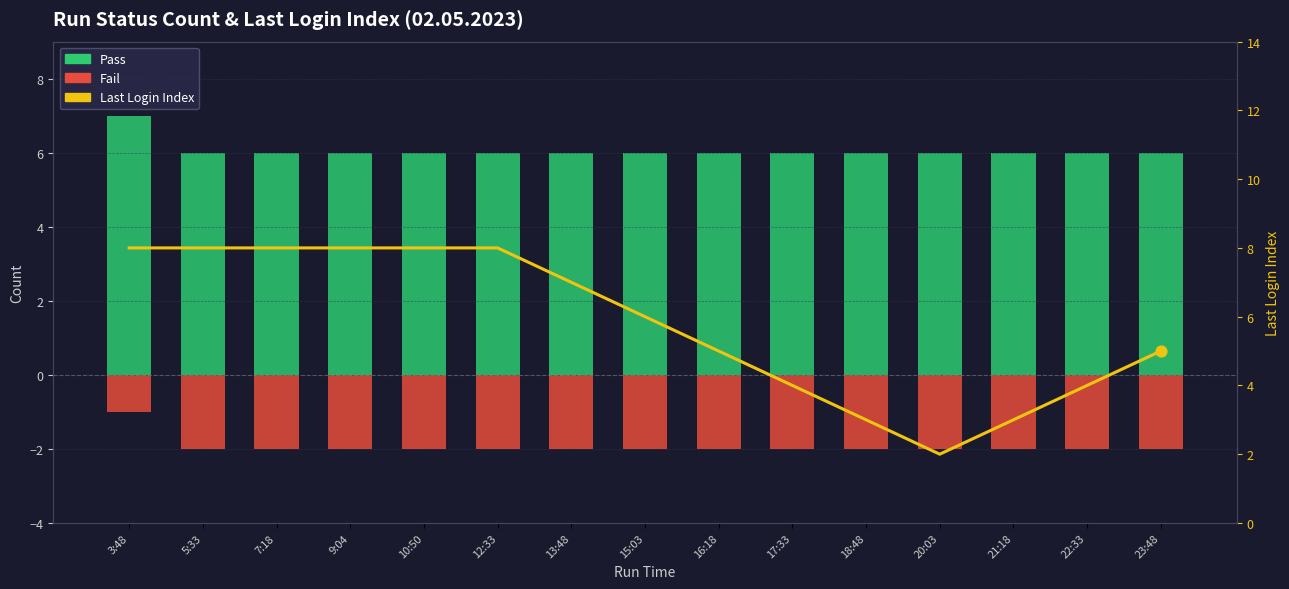

Which series reaches the maximum Y coordinate?

Last Login Index